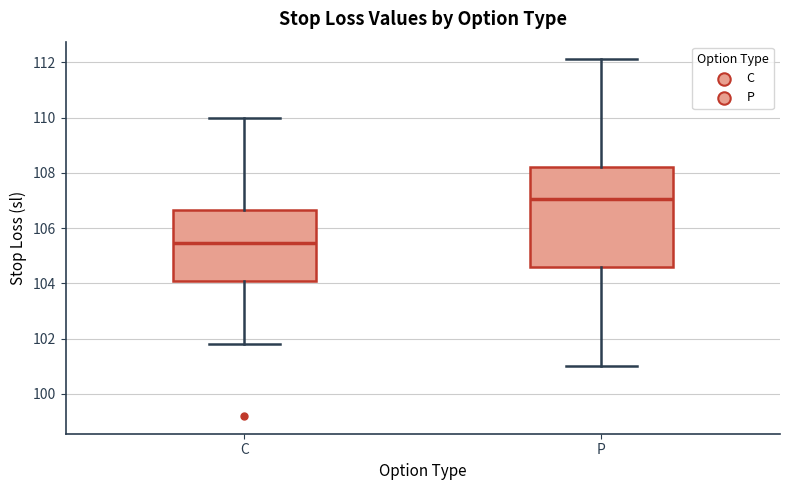

Reading left to right, read every box against the y-axis: the position of its median line, the range the box covers, and the ends of its whiskers. The values are not printed on the chart, so give them approximately, as read against the axis.

C: median 105.4, box 104.0 to 106.6, whiskers 101.8 to 110.0
P: median 107.0, box 104.6 to 108.2, whiskers 101.0 to 112.2